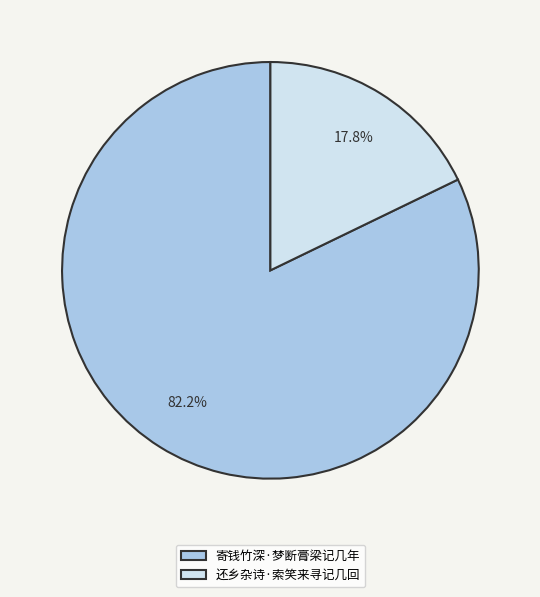

Is it true that 还乡杂诗·索笑来寻记几回 is 30% of the pie?

False